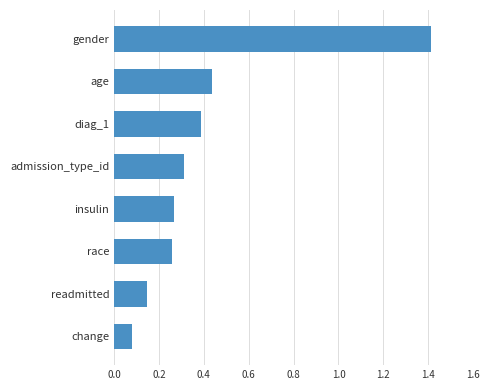

True or false: the data shows 0.6 at diag_1.

False